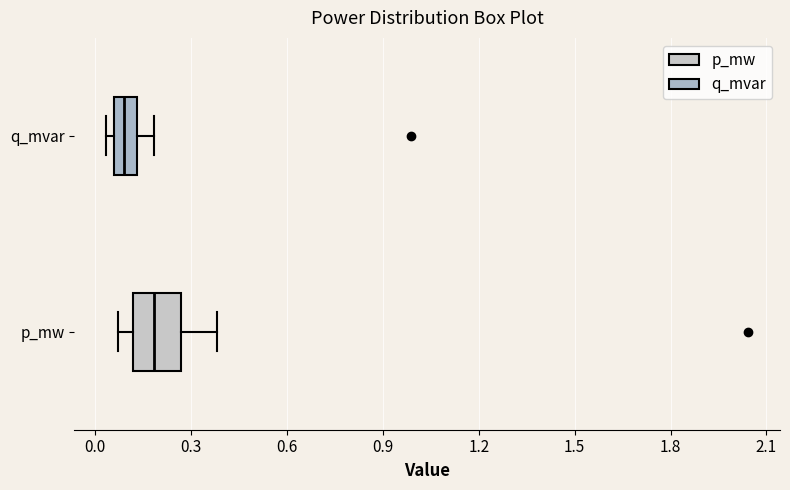

Where is the left edge of the box for q_mvar on the x-axis? The values are not printed on the chart, so give them approximately, as read against the axis.

0.05